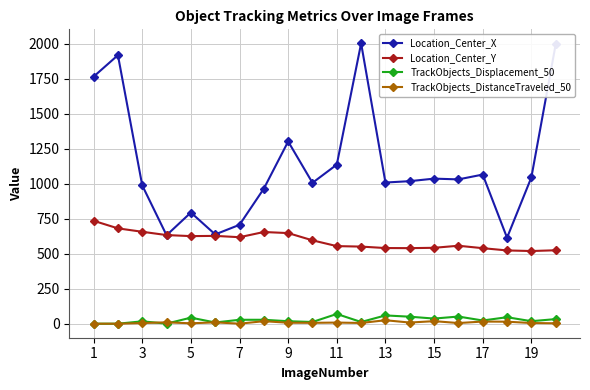

True or false: Location_Center_X has more than 0 points higher than both neighbors.

True